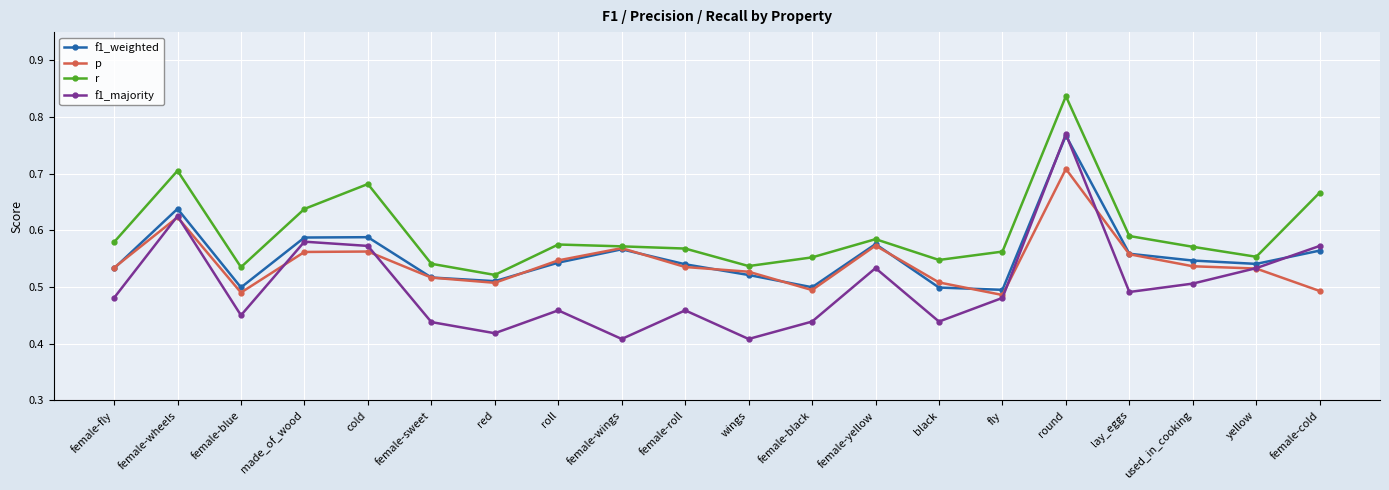

Which category has the highest value in the r series?

round